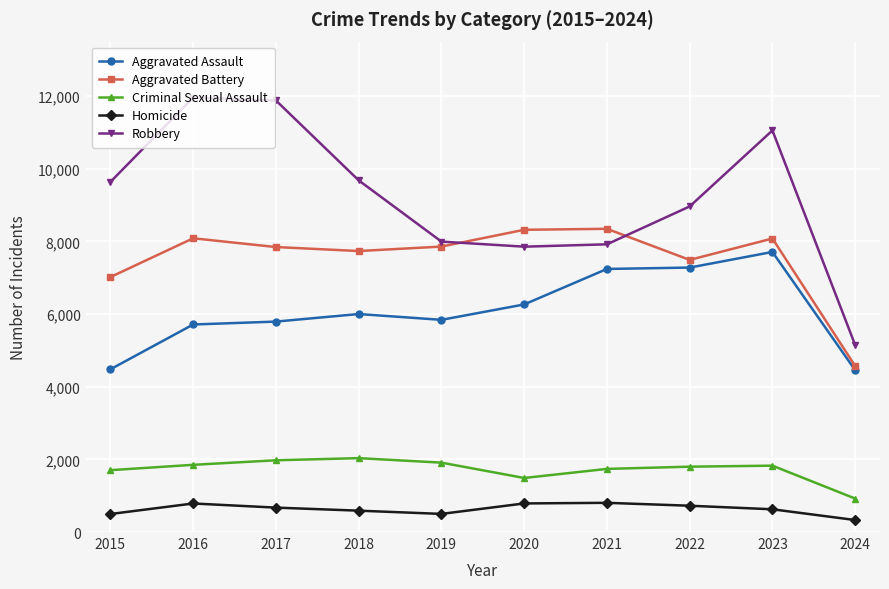

True or false: Aggravated Battery has more than 0 points higher than both neighbors.

True